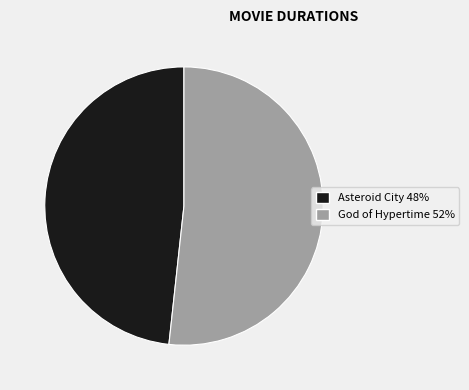

Approximately how many times larger is the value at Asteroid City compared to God of Hypertime?

0.9